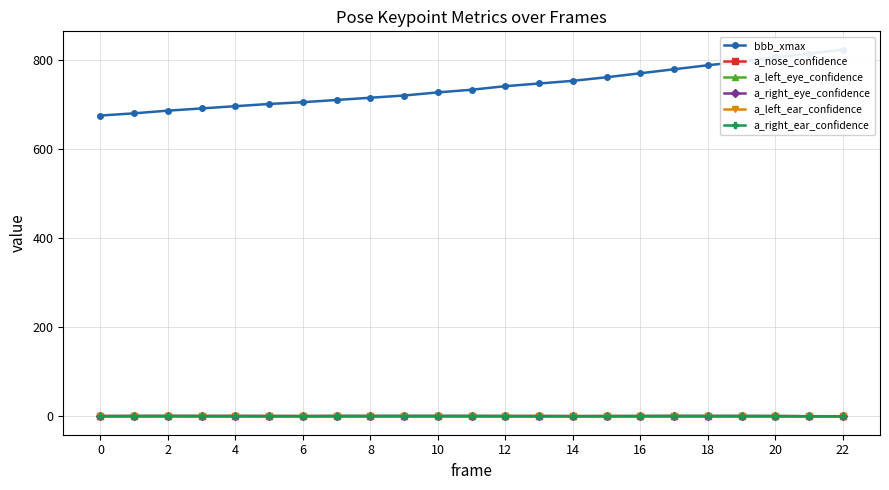

What are all the series names shown in the legend?

bbb_xmax, a_nose_confidence, a_left_eye_confidence, a_right_eye_confidence, a_left_ear_confidence, a_right_ear_confidence